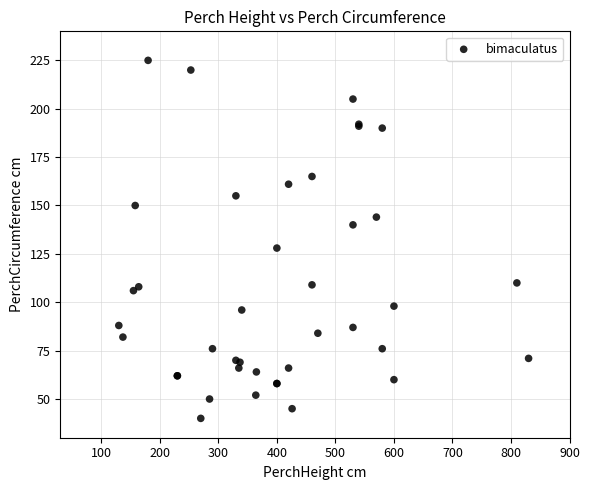

What Y value in the scatter plot is closest to 132?

128